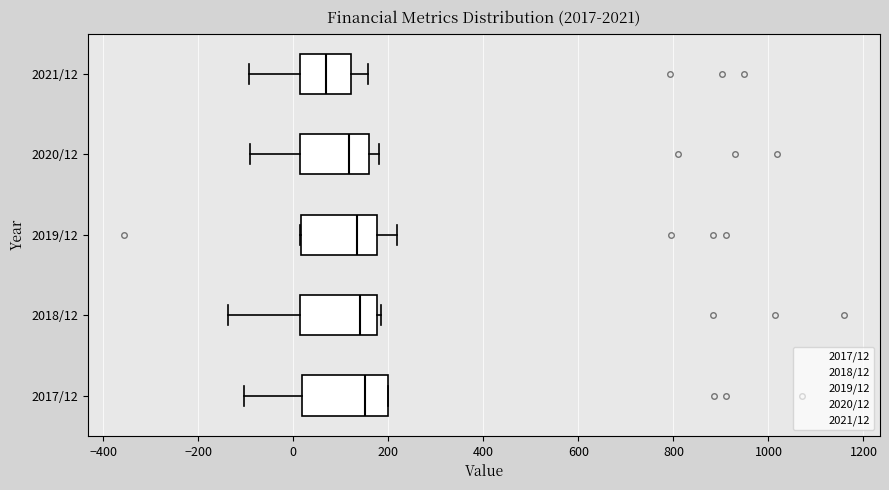

Reading bottom to top, read every box against the x-axis: the position of its median line, the range the box covers, and the ends of its whiskers. The values are not printed on the chart, so give them approximately, as read against the axis.

2017/12: median 160, box 20 to 200, whiskers -100 to 200
2018/12: median 140, box 20 to 180, whiskers -140 to 180 (just right of the box's right edge)
2019/12: median 140, box 20 to 180, whiskers 20 to 220
2020/12: median 120, box 20 to 160, whiskers -80 to 180
2021/12: median 80, box 20 to 120, whiskers -100 to 160